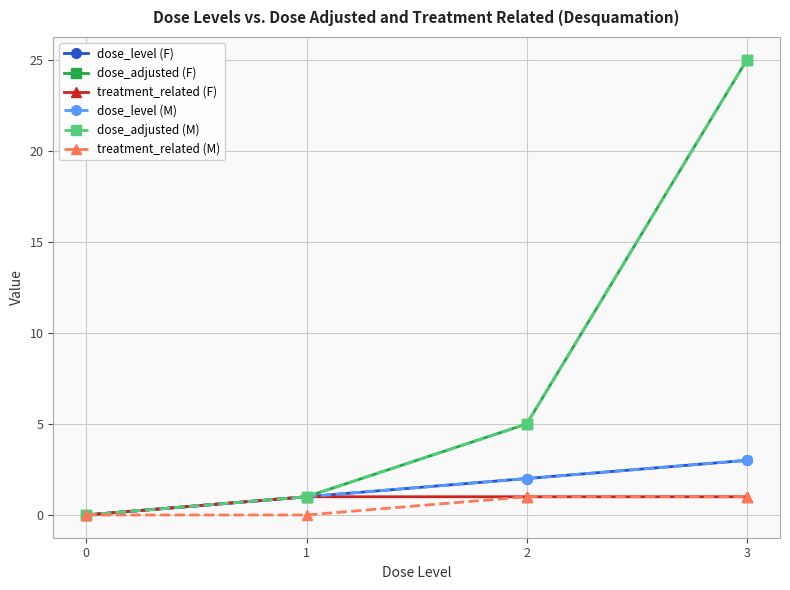

What is the greatest value displayed?

25